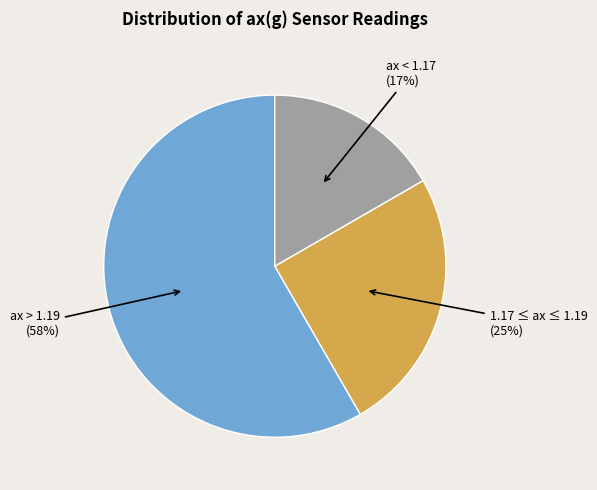

Rank the categories by value from highest to lowest.

ax > 1.19 (58%), 1.17 ≤ ax ≤ 1.19 (25%), ax < 1.17 (17%)